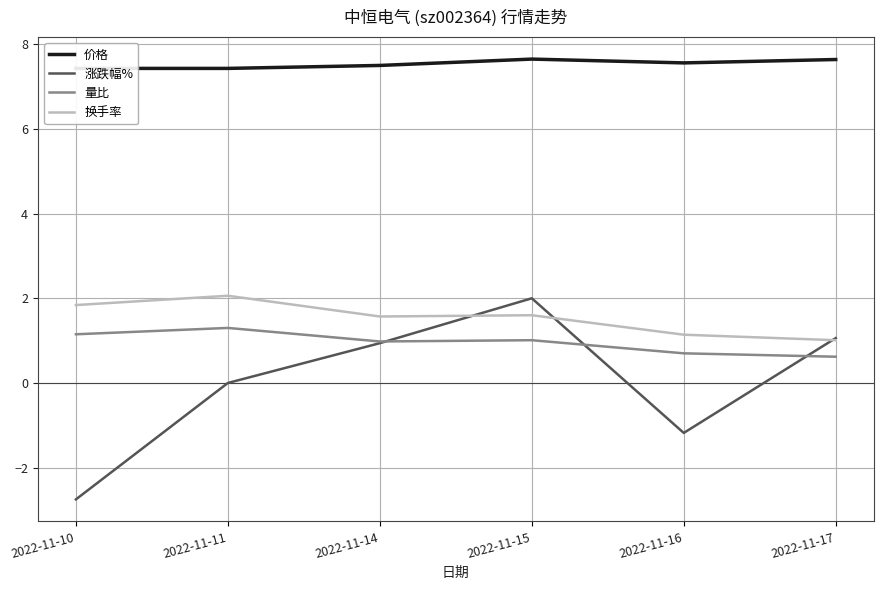

What is the difference between the 换手率 values at 2022-11-14 and 2022-11-11?

0.5